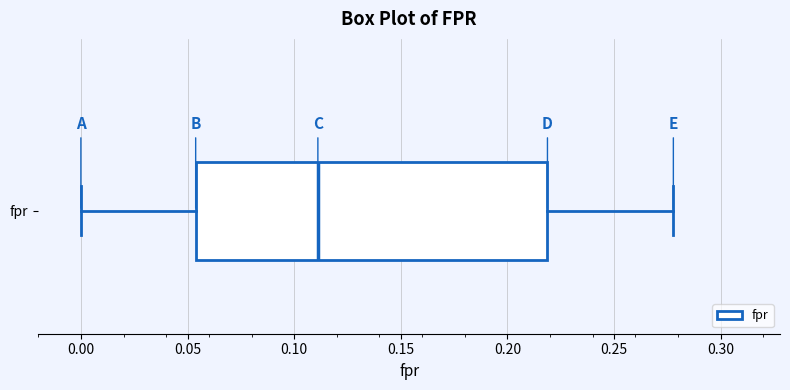

Read this box plot against the x-axis: the position of the median line, the range covered by the box, and the ends of both whiskers. The values are not printed on the chart, so give them approximately, as read against the axis.

median 0.110, box 0.055 to 0.220, whiskers 0.000 to 0.280